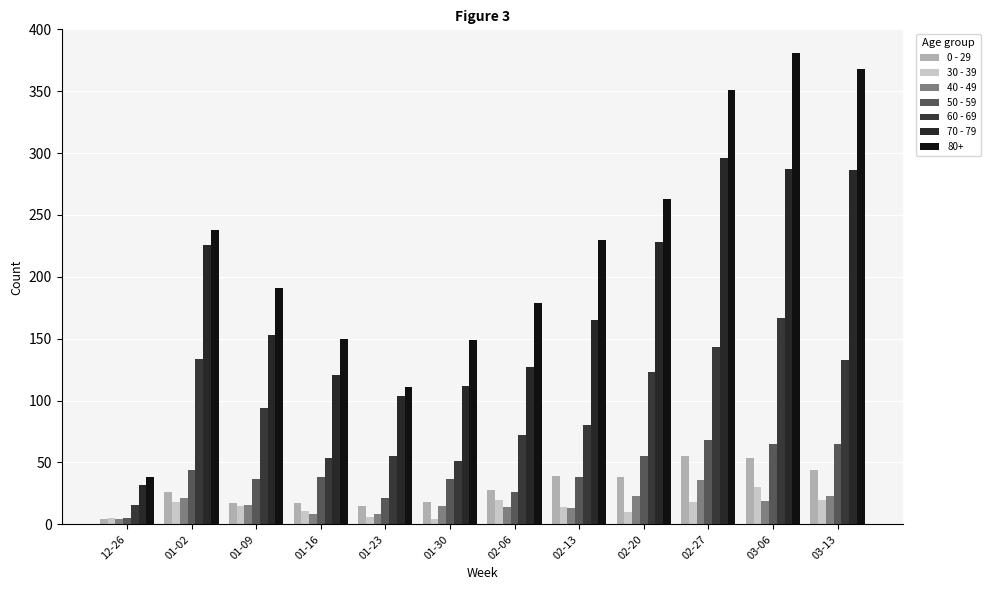

What is the label of the 12th bar from the right?

12-26